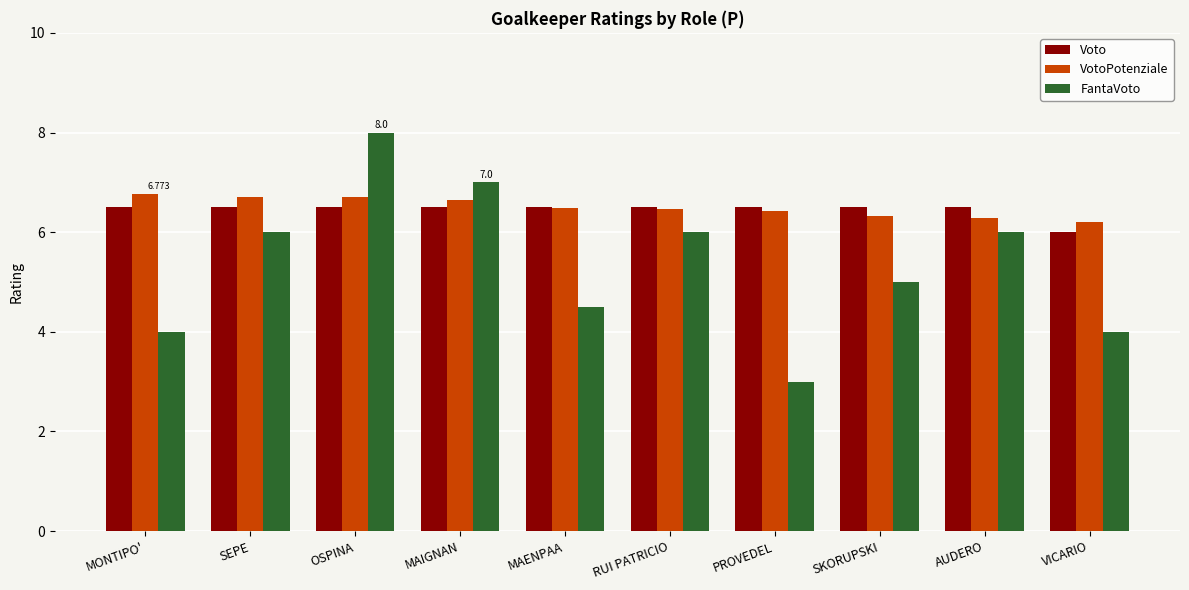

What is the difference between the maximum and minimum values in the Voto series?

0.5